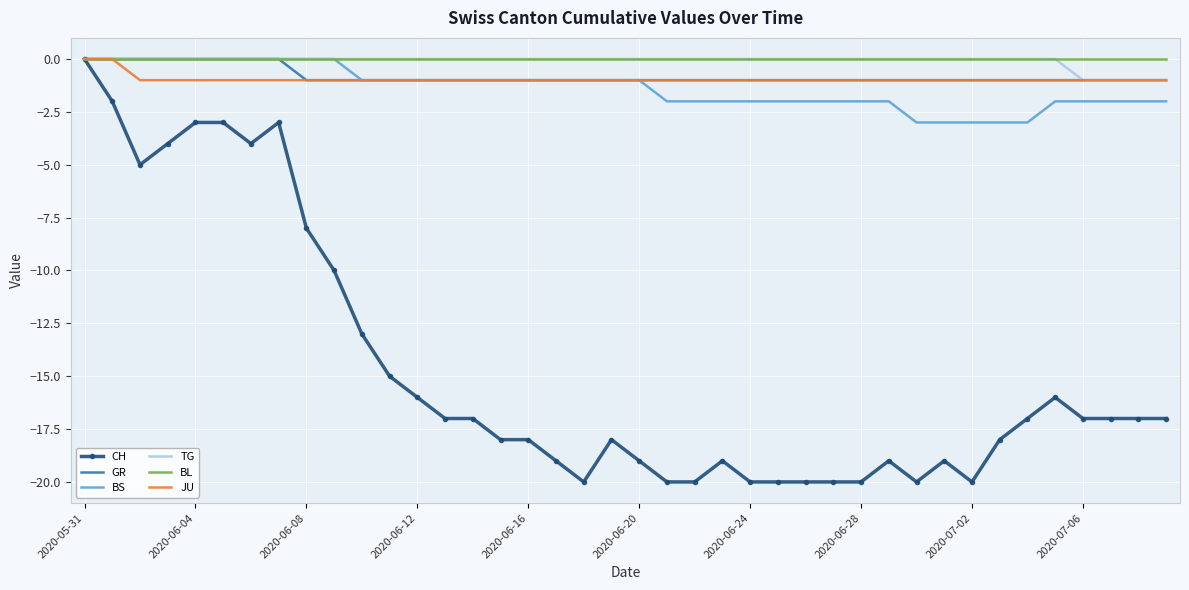

What is the minimum value for CH?

-20